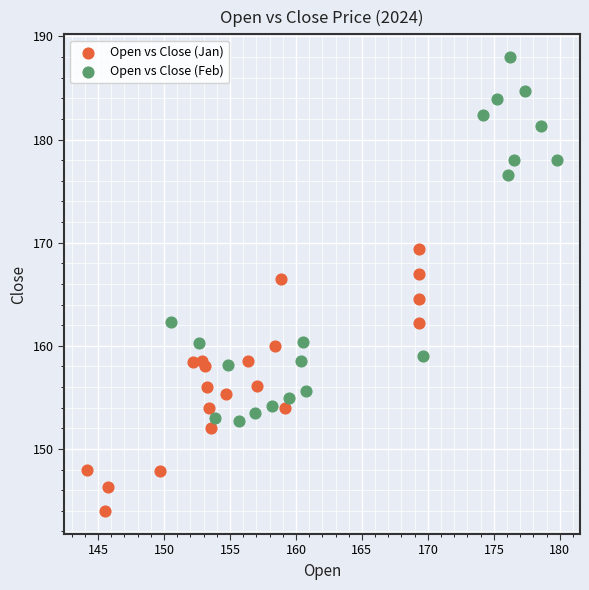

What are all the series names shown in the legend?

Open vs Close (Jan), Open vs Close (Feb)